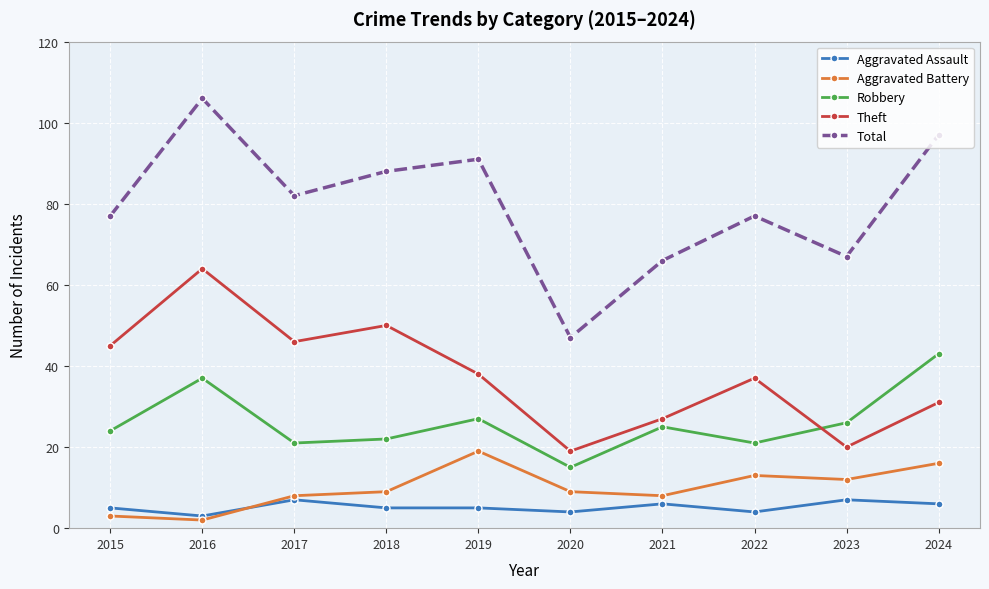

What is the greatest value displayed?

106